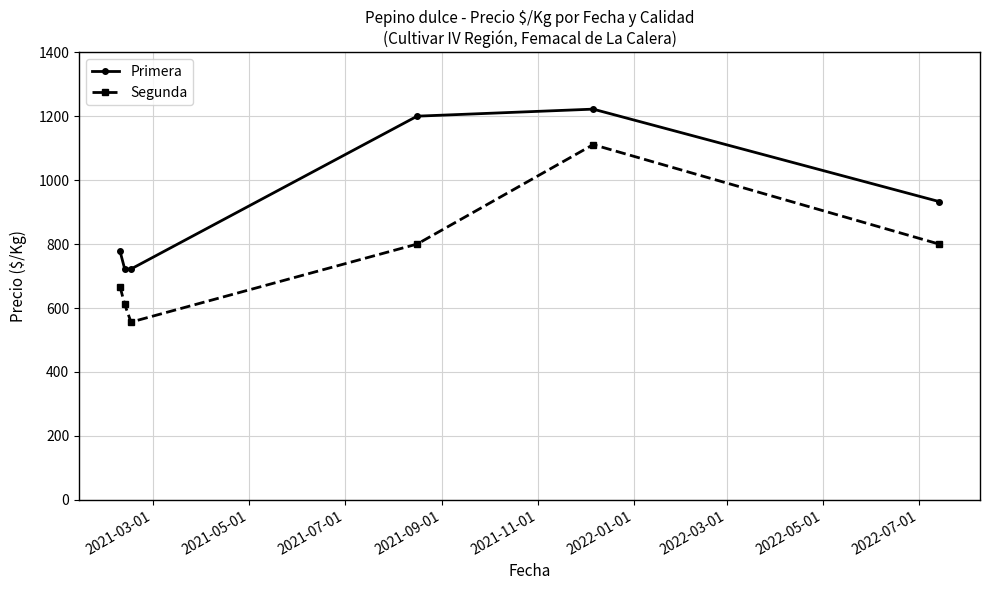

What is the difference between the maximum and minimum values in the Segunda series?

555